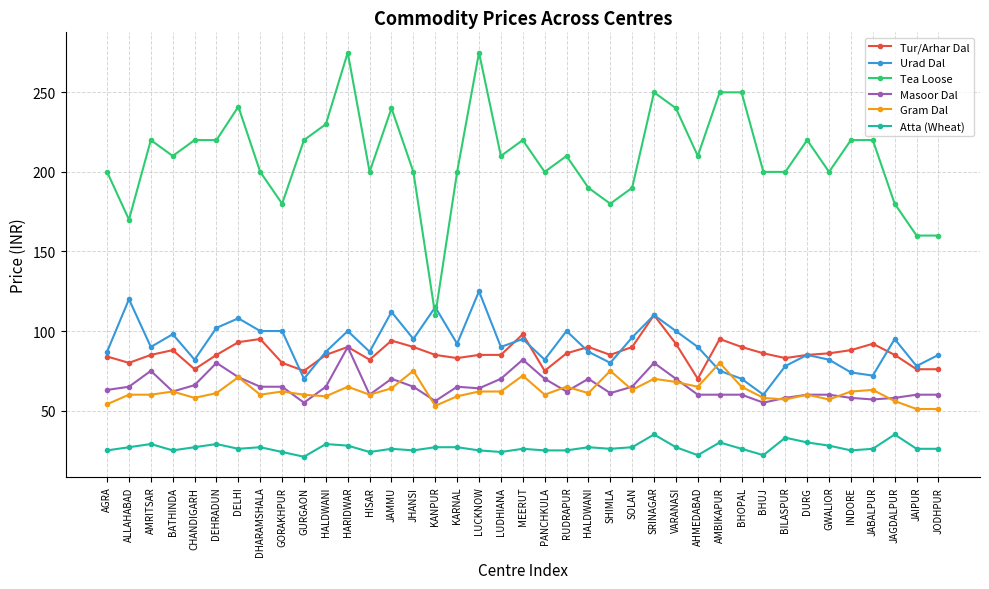

How many data points in Tea Loose are less than 210?

18